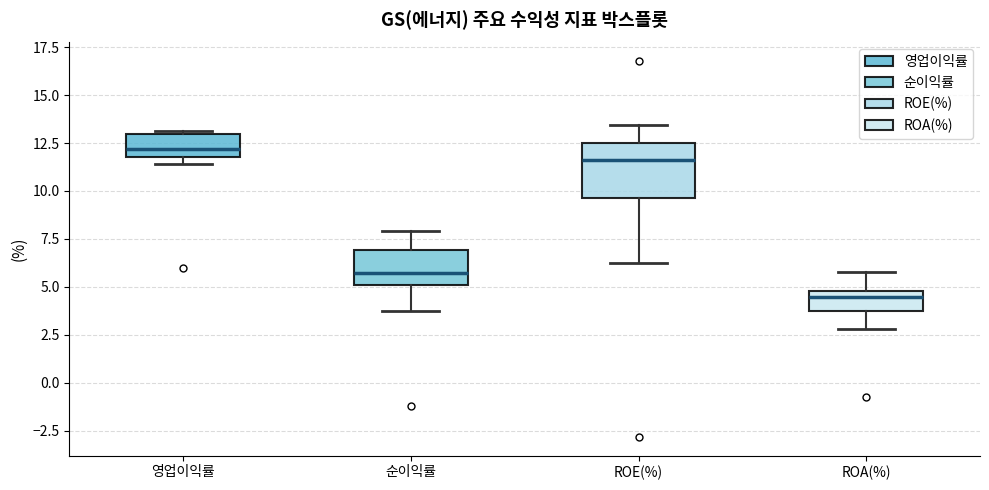

Comparing the boxes themselves (not the whiskers), which one is the tallest?

ROE(%)